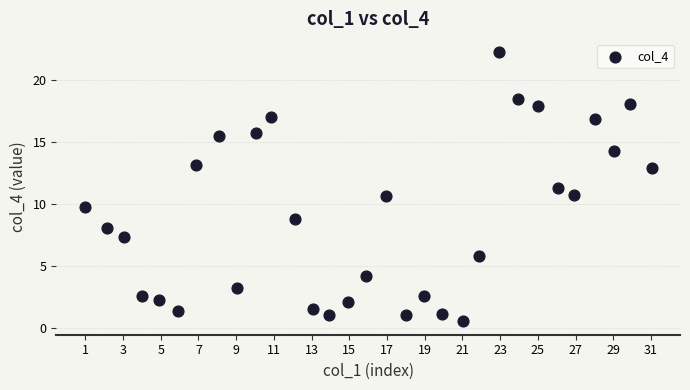

What is the range of X values (max minus min)?

30.1